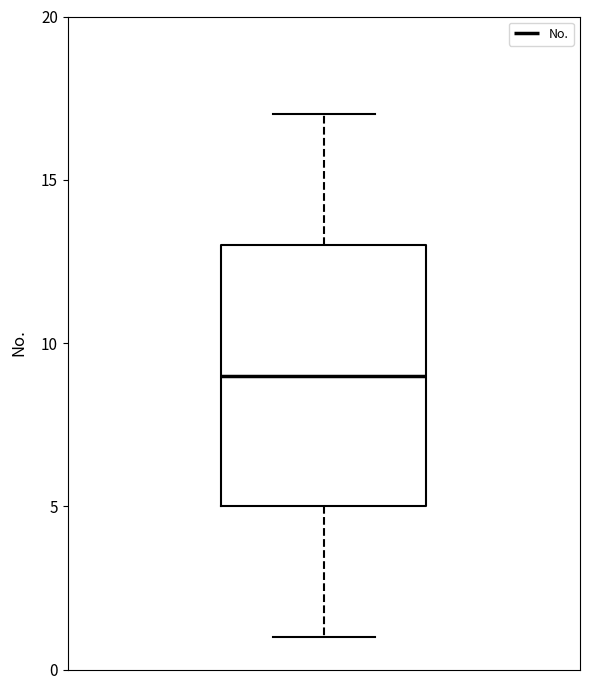

Read this box plot against the y-axis: the position of the median line, the range covered by the box, and the ends of both whiskers. The values are not printed on the chart, so give them approximately, as read against the axis.

median 9, box 5 to 13, whiskers 1 to 17